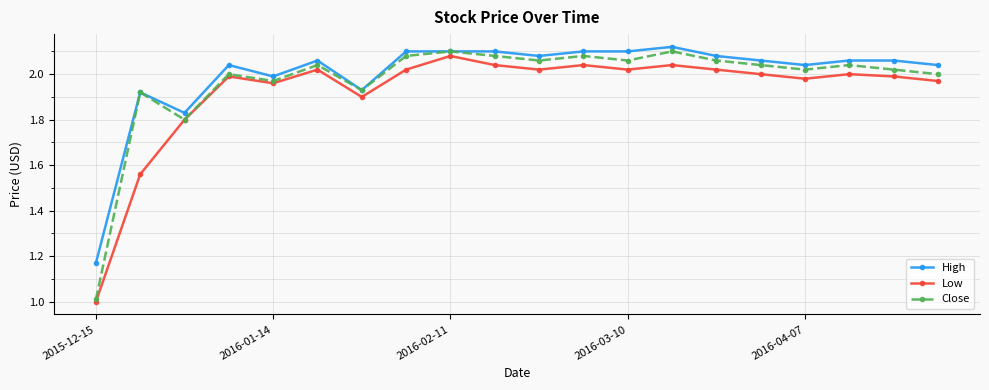

What are all the series names shown in the legend?

High, Low, Close